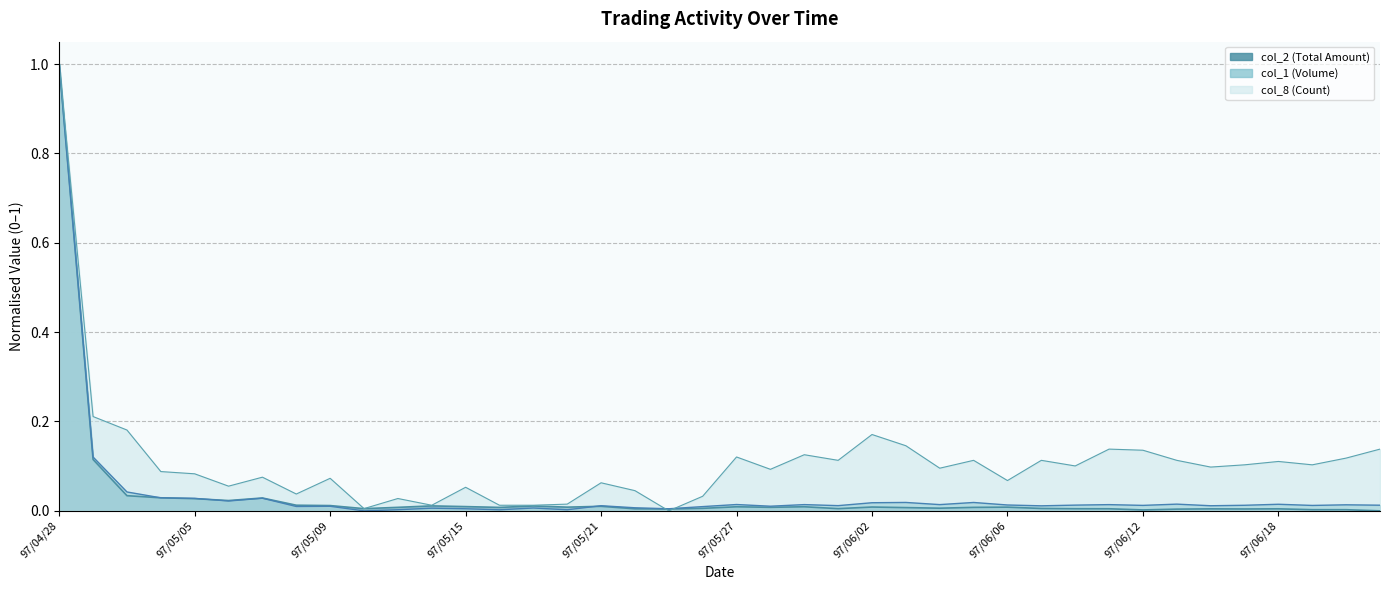

Which series ends up on top after the final intersection of col_1 (Volume) and col_2 (Total Amount)?

col_1 (Volume)